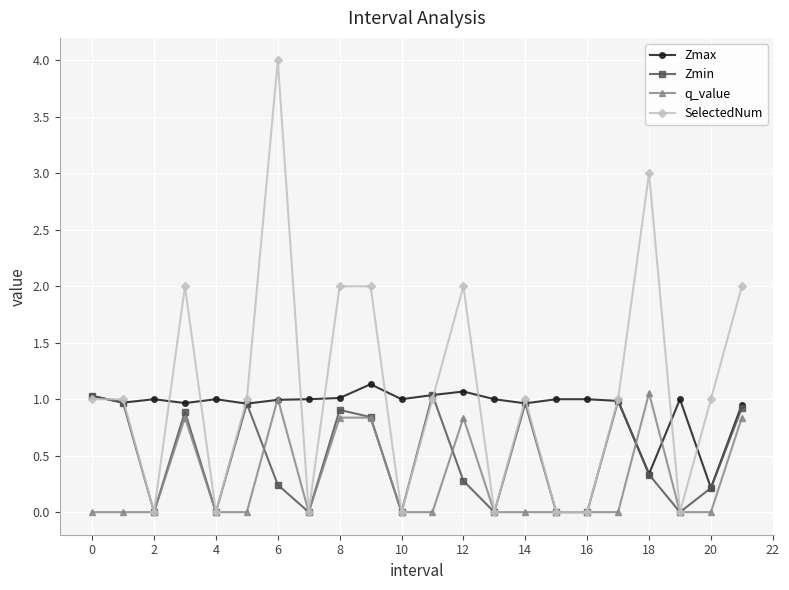

How many categories are shown in the chart?

22